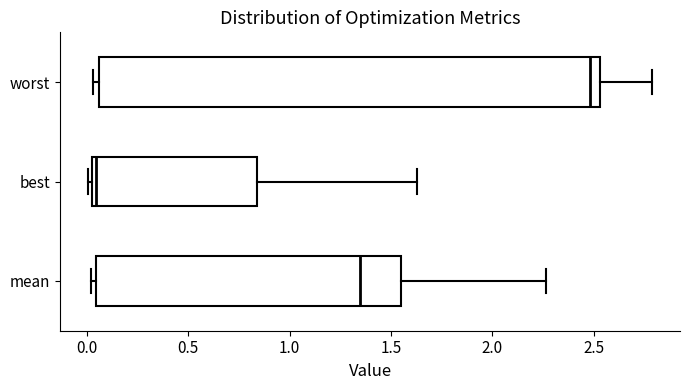

Which box's median line is the furthest to the left?

best